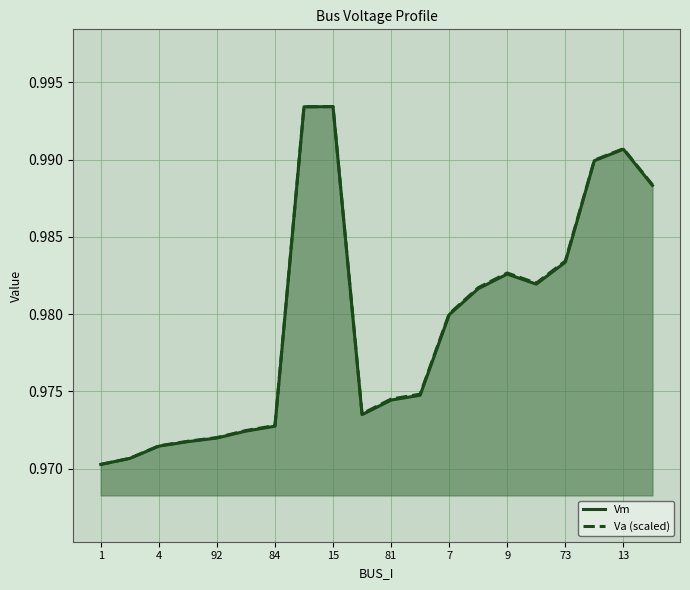

At which label is Va (scaled) closest to 0?

1